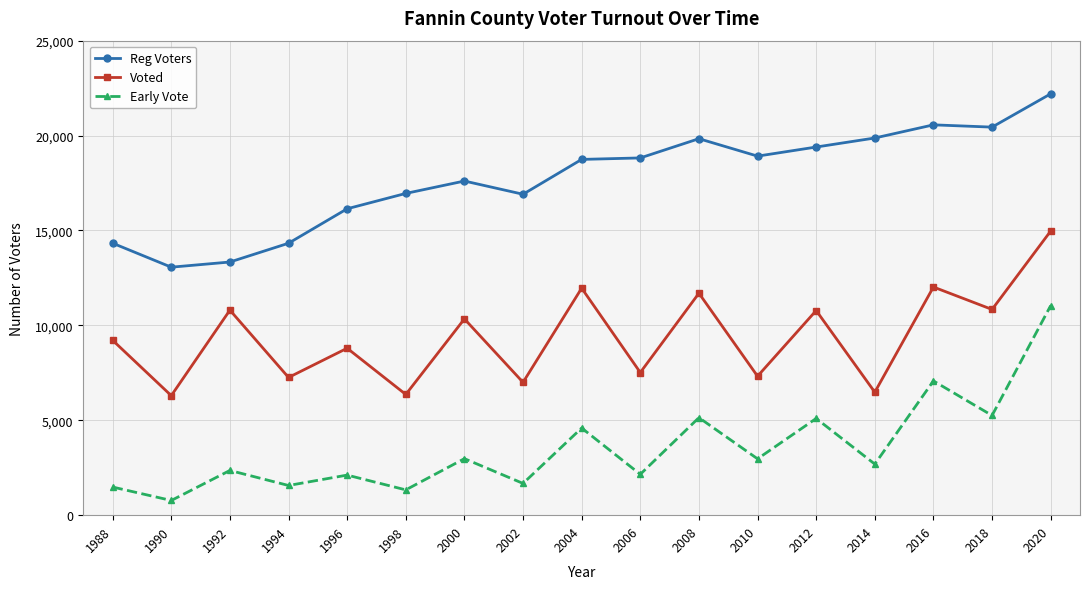

What is the value of the Reg Voters point at the 10th from the left?

18822